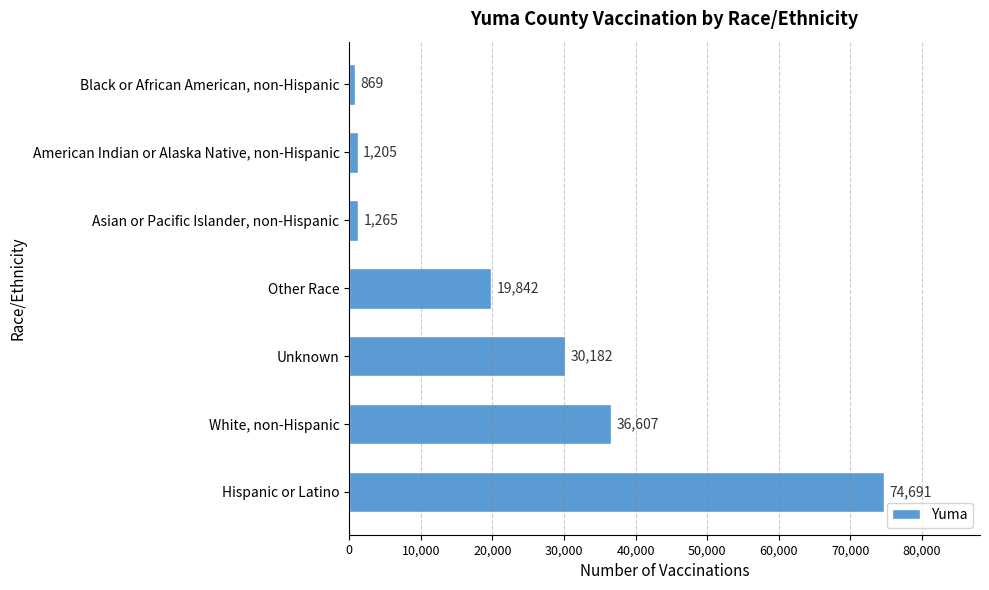

Which has a higher value, White, non-Hispanic or Other Race?

White, non-Hispanic